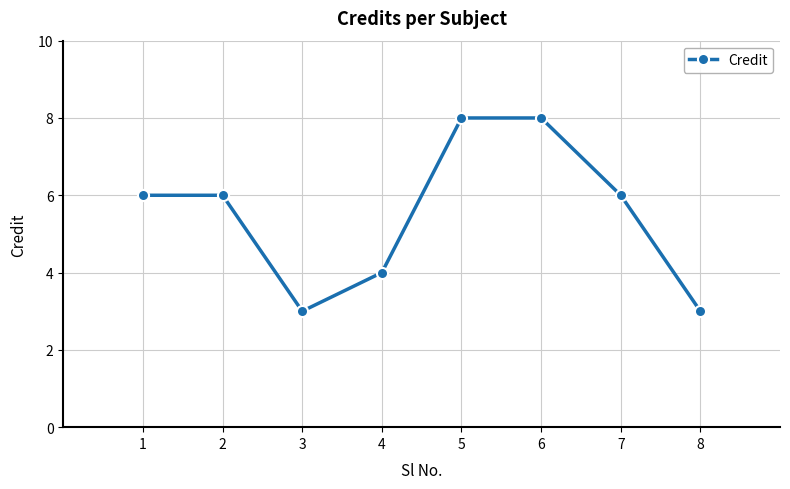

True or false: the data shows 4 at 7.

False